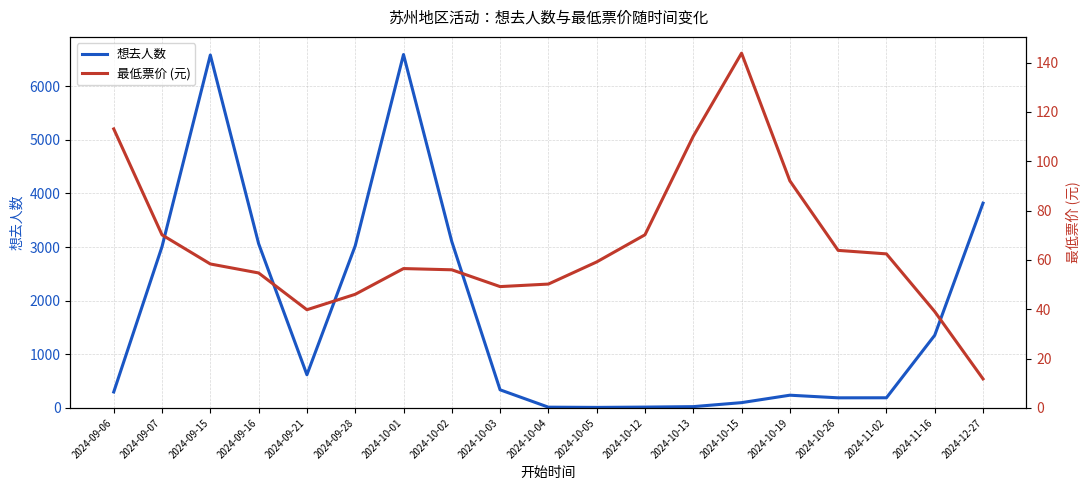

Which series changed the most between 2024-09-21 and 2024-10-04?

想去人数